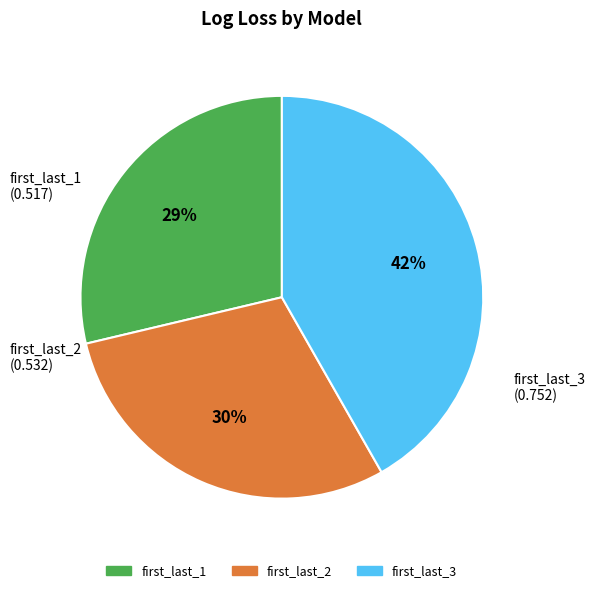

Is it true that first_last_2 is 30% of the pie?

True